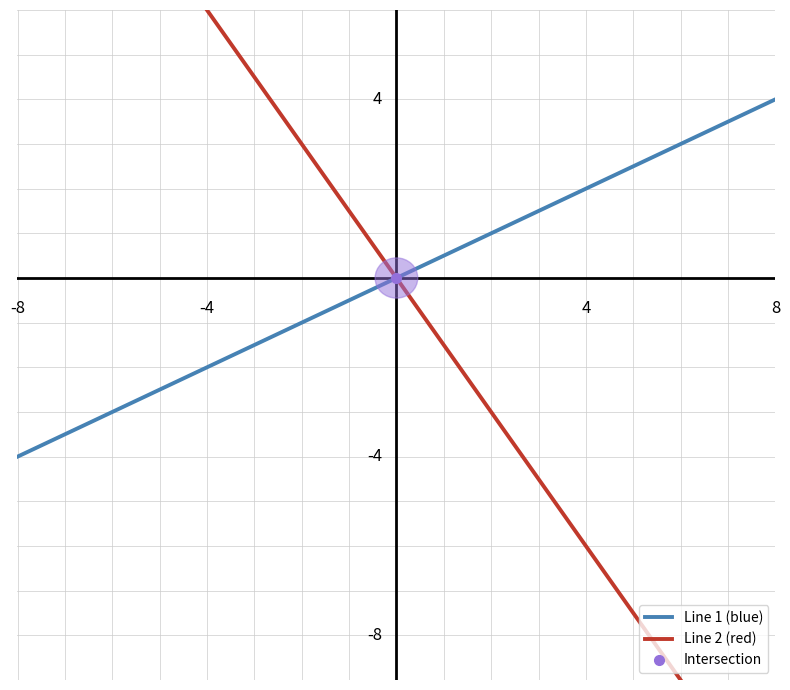

True or false: Line 2 (red) has a value of 7.9 at -1.

False